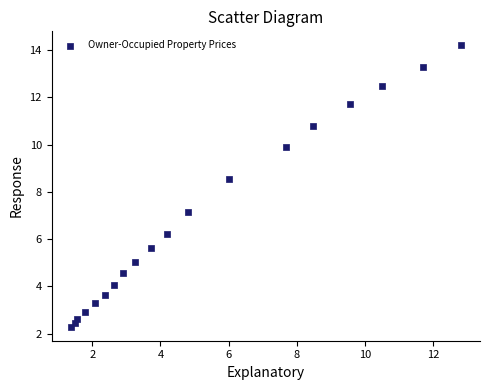

What is the range of Y values (max minus min)?

11.9